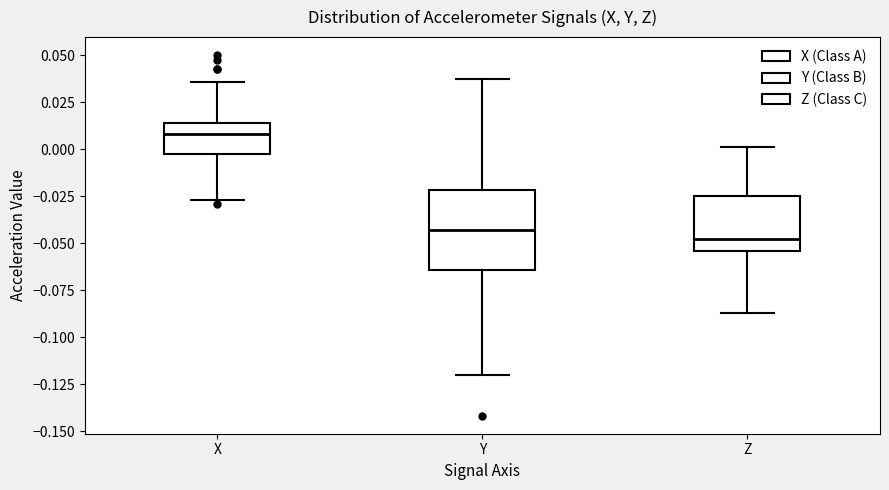

Reading left to right, transcribe this box plot: for each box, give where its median line is, the range the box spans, and where its two whiskers end, as read against the y-axis. The values are not printed on the chart, so give them approximately, as read against the axis.

X: median 0.010, box -0.005 to 0.015, whiskers -0.025 to 0.035
Y: median -0.045, box -0.065 to -0.020, whiskers -0.120 to 0.035
Z: median -0.050, box -0.055 to -0.025, whiskers -0.085 to 0.000